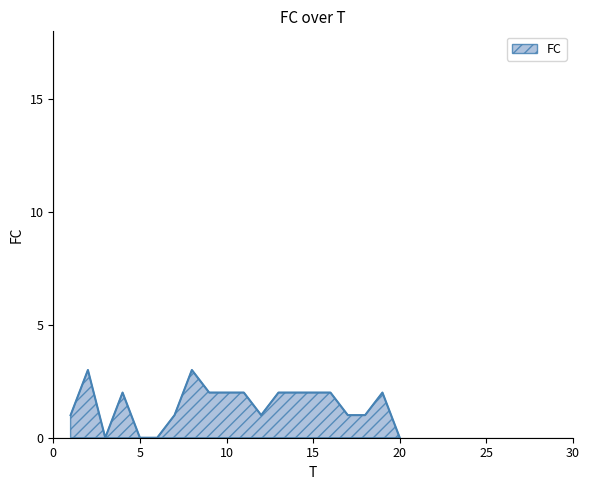

What is the greatest value displayed?

3